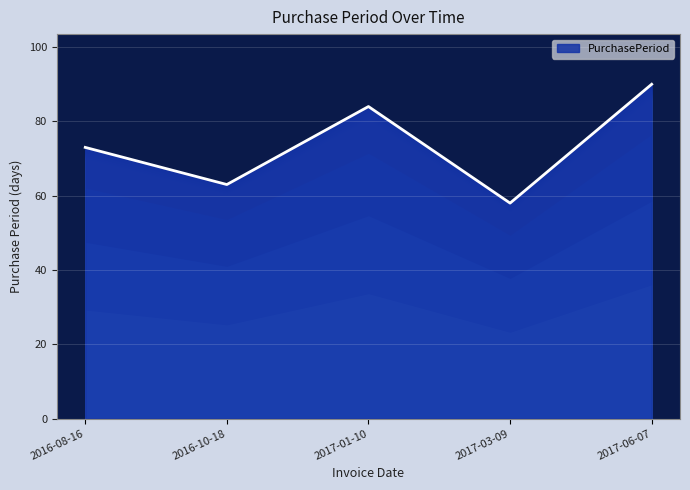

Which category has the lowest value across all series?

2017-03-09